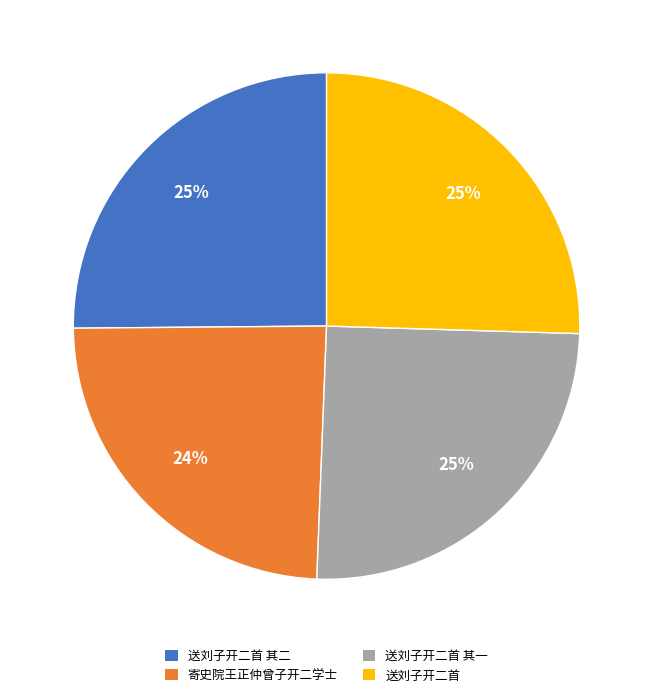

How many slices are in this pie chart?

4